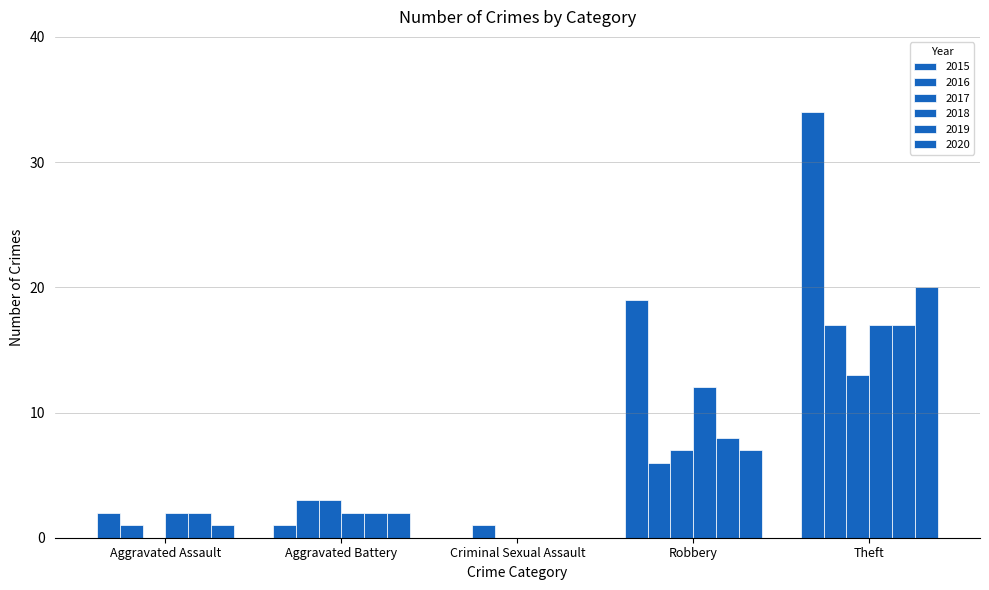

The value of 2019 at Criminal Sexual Assault is 0. True or false?

True